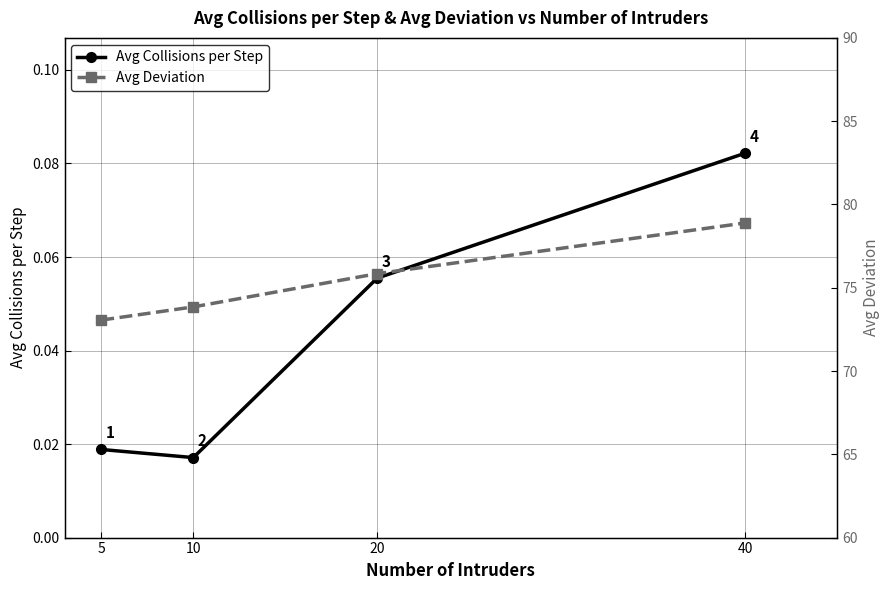

True or false: Avg Collisions per Step and Avg Deviation intersect in this chart.

False